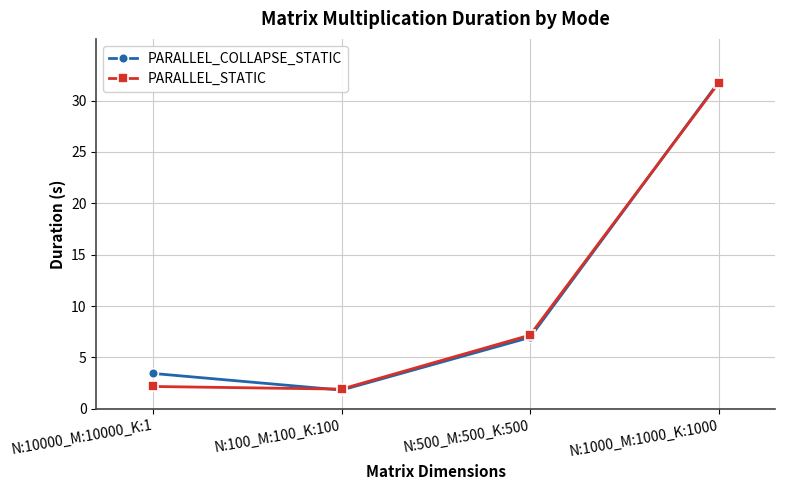

Which series changed the most between N:500_M:500_K:500 and N:1000_M:1000_K:1000?

PARALLEL_COLLAPSE_STATIC